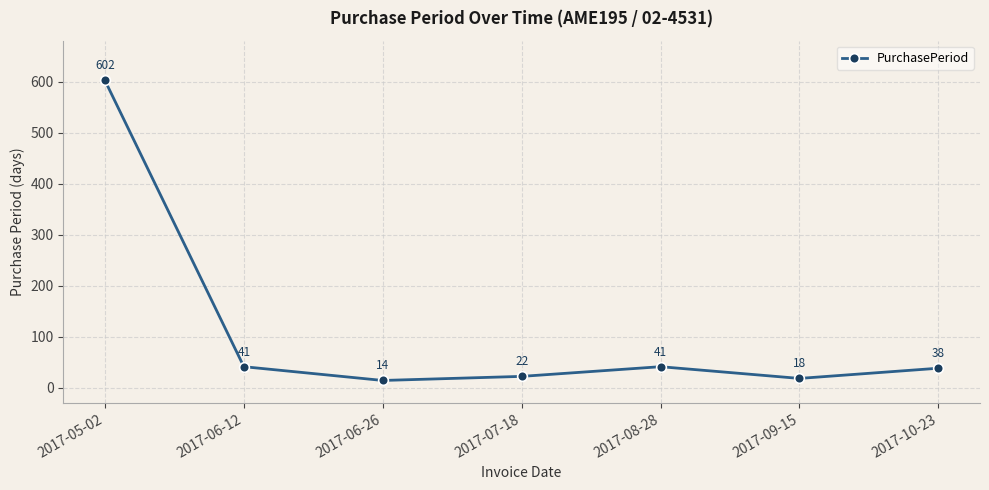

The value at 2017-10-23 is 38. True or false?

True